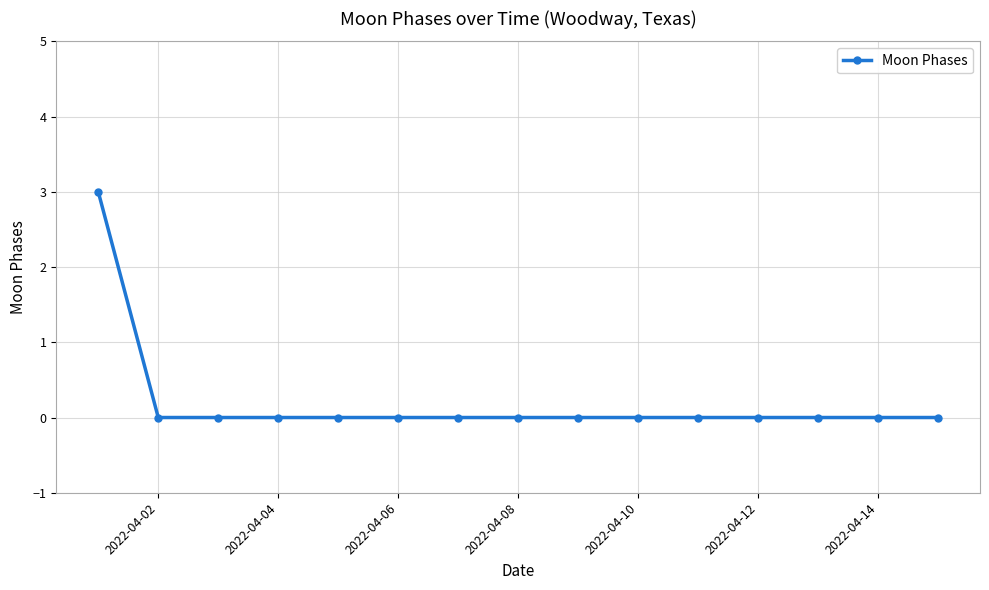

What is the difference between the maximum and minimum values?

3